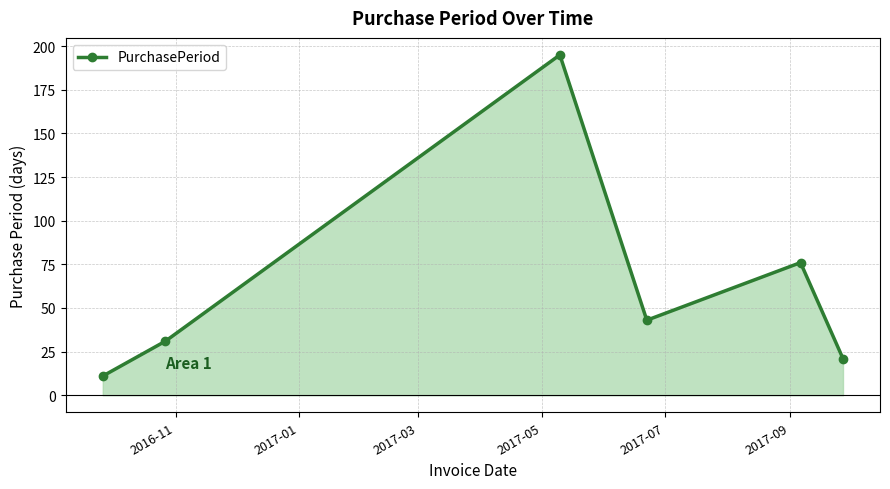

Does the chart have visible grid lines?

Yes